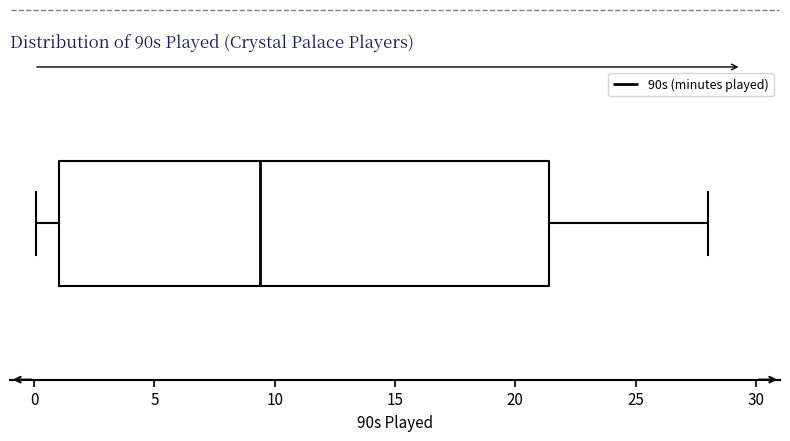

Transcribe this box plot: give where the median line is, the range the box spans, and where the two whiskers end, as read against the x-axis. The values are not printed on the chart, so give them approximately, as read against the axis.

median 9.5, box 1.0 to 21.5, whiskers 0.0 to 28.0